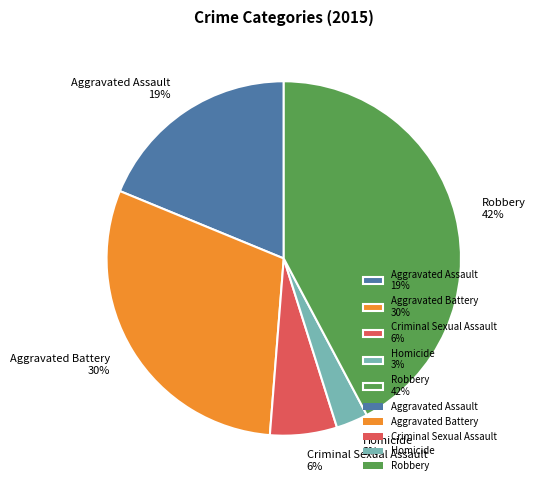

Is there a majority slice in this chart?

No